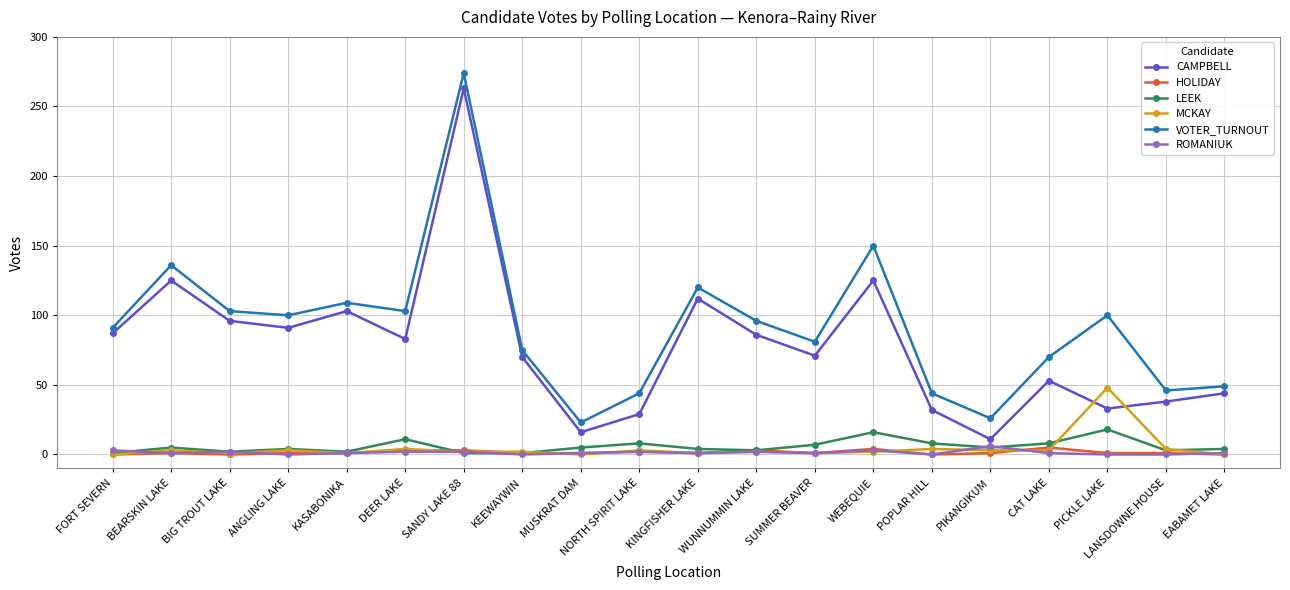

Which category has the highest value across all series?

SANDY LAKE 88